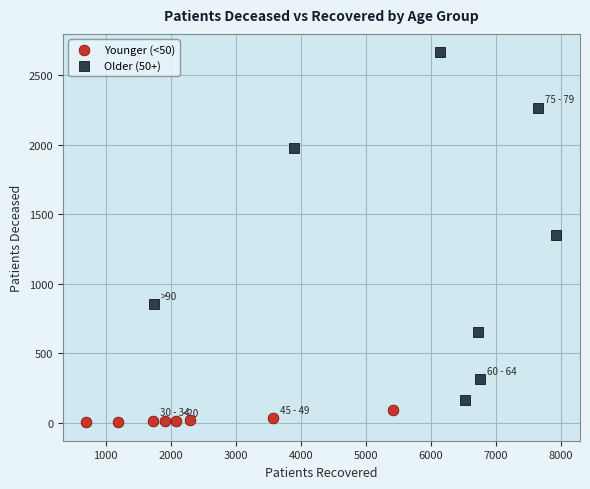

What are all the series names shown in the legend?

Younger (<50), Older (50+)